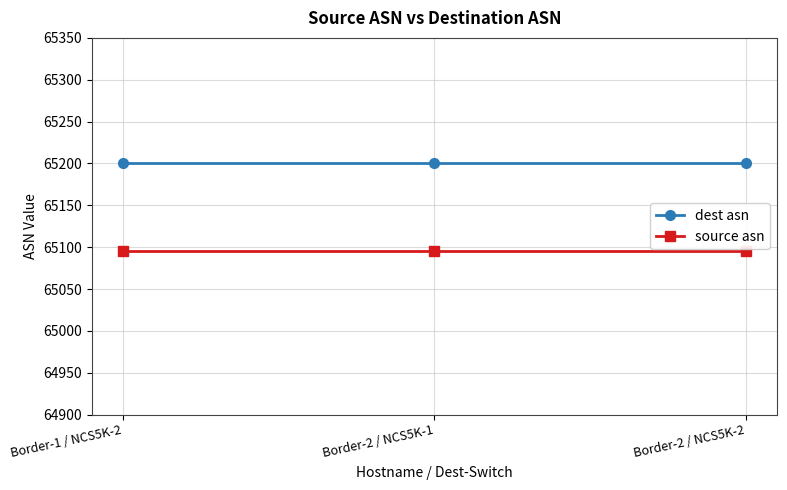

Reading left to right, list all the values displayed in this chart.

dest asn: 65200	65200	65200
source asn: 65095	65095	65095